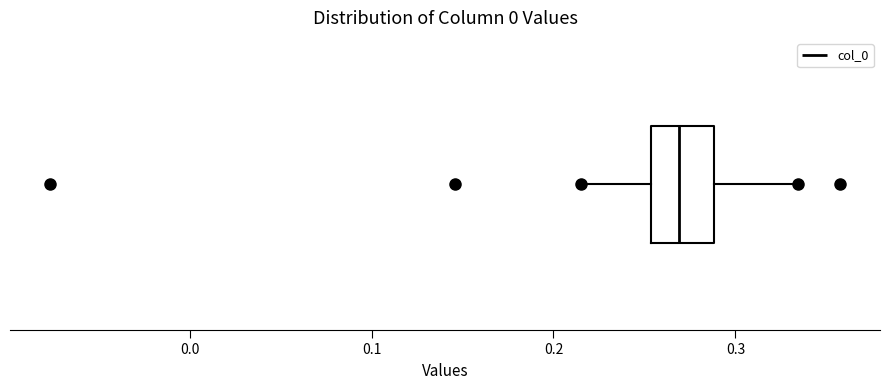

Transcribe this box plot: give where the median line is, the range the box spans, and where the two whiskers end, as read against the x-axis. The values are not printed on the chart, so give them approximately, as read against the axis.

median 0.27, box 0.25 to 0.29, whiskers 0.22 to 0.33